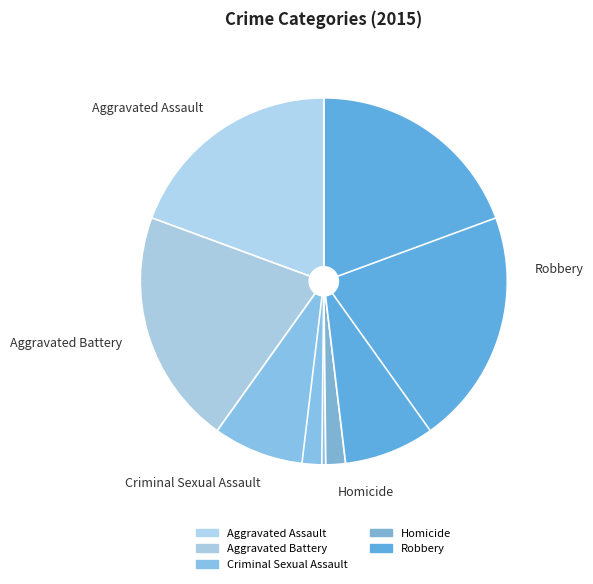

What is the ratio of the value at Criminal Sexual Assault to the value at Aggravated Battery?

0.5